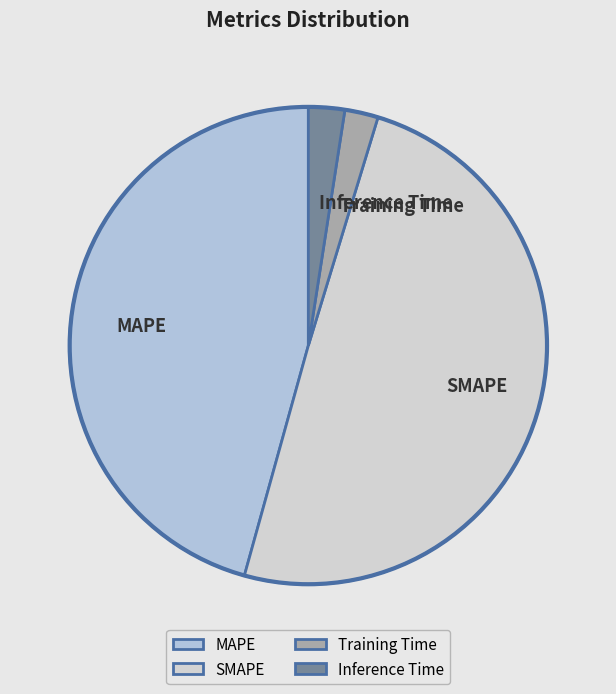

Count the number of slices in the pie.

4